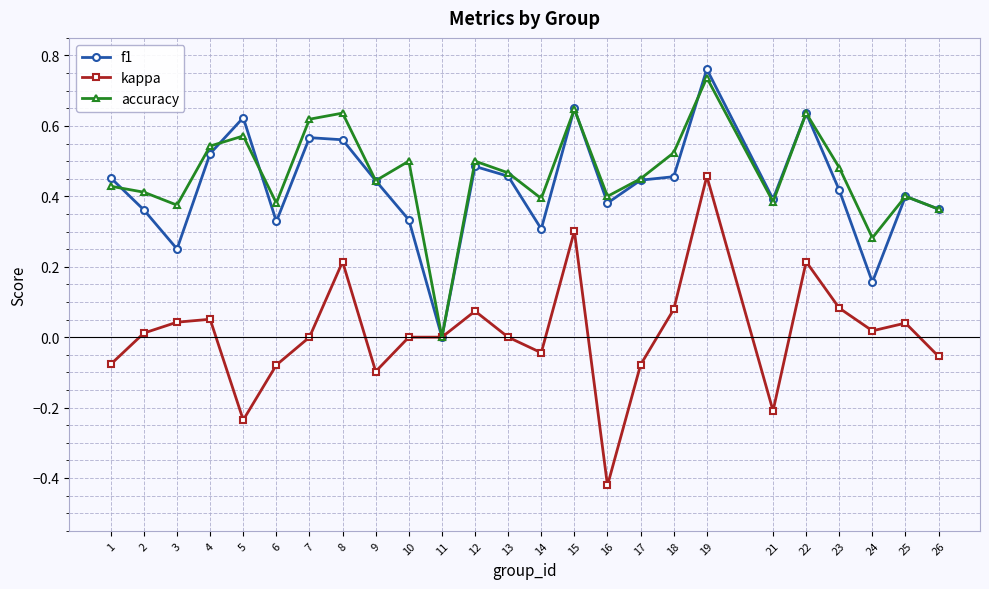

The value of f1 at 1 is 0.6. True or false?

False